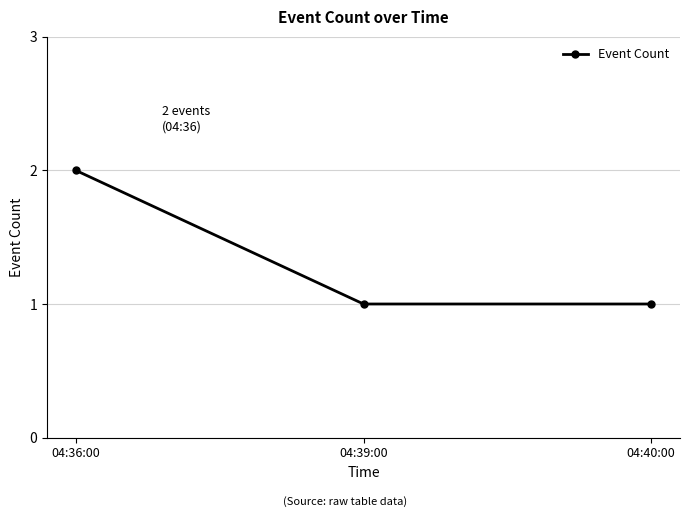

Reading right to left, extract all data points from this chart.

04:40:00=1	04:39:00=1	04:36:00=2